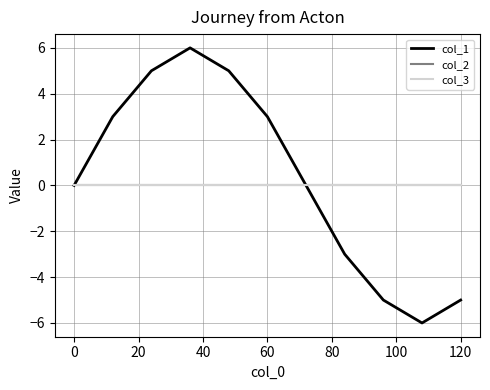

True or false: col_2 and col_3 cross at least once.

False